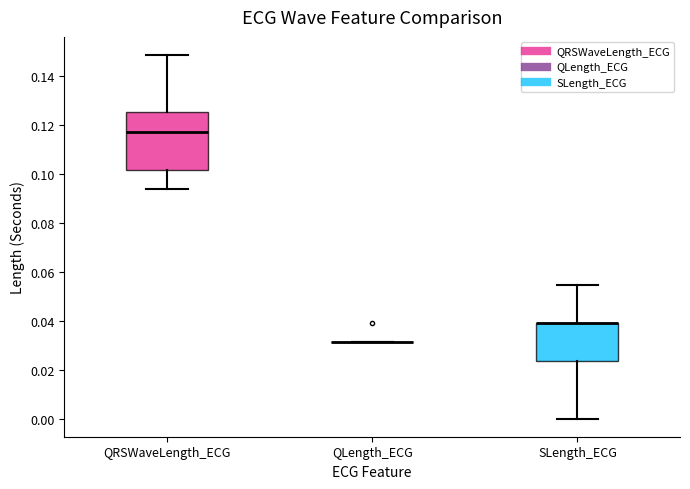

Reading left to right, transcribe this box plot: for each box, give where its median line is, the range the box spans, and where its two whiskers end, as read against the y-axis. The values are not printed on the chart, so give them approximately, as read against the axis.

QRSWaveLength_ECG: median 0.118, box 0.102 to 0.126, whiskers 0.094 to 0.148
QLength_ECG: box collapsed to a line at 0.032, whiskers 0.032 to 0.032
SLength_ECG: median 0.040 (drawn on the box's upper edge), box 0.024 to 0.040, whiskers 0.000 to 0.054